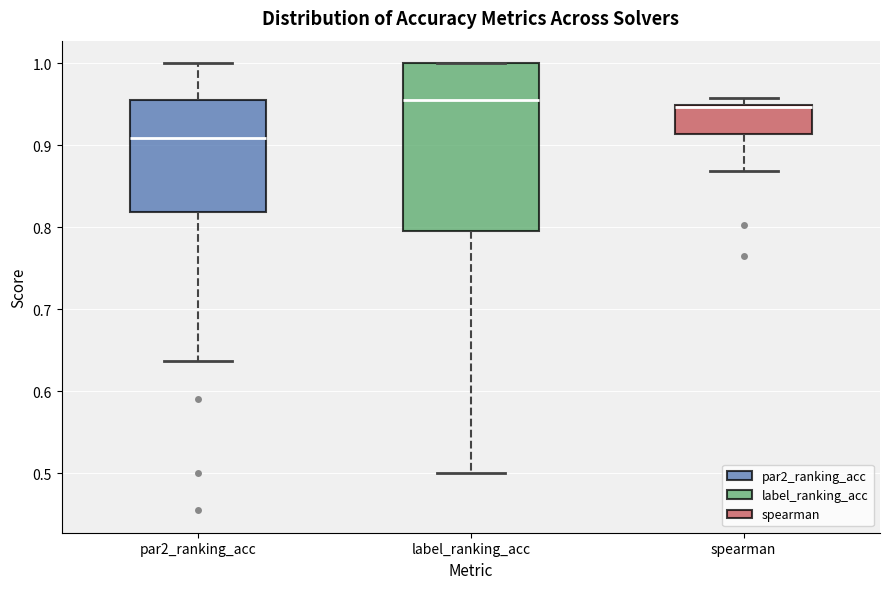

Reading left to right, read every box against the y-axis: the position of its median line, the range the box covers, and the ends of its whiskers. The values are not printed on the chart, so give them approximately, as read against the axis.

par2_ranking_acc: median 0.91, box 0.82 to 0.95, whiskers 0.64 to 1.00
label_ranking_acc: median 0.95, box 0.80 to 1.00, whiskers 0.50 to 1.00
spearman: median 0.95 (drawn on the box's upper edge), box 0.91 to 0.95, whiskers 0.87 to 0.96